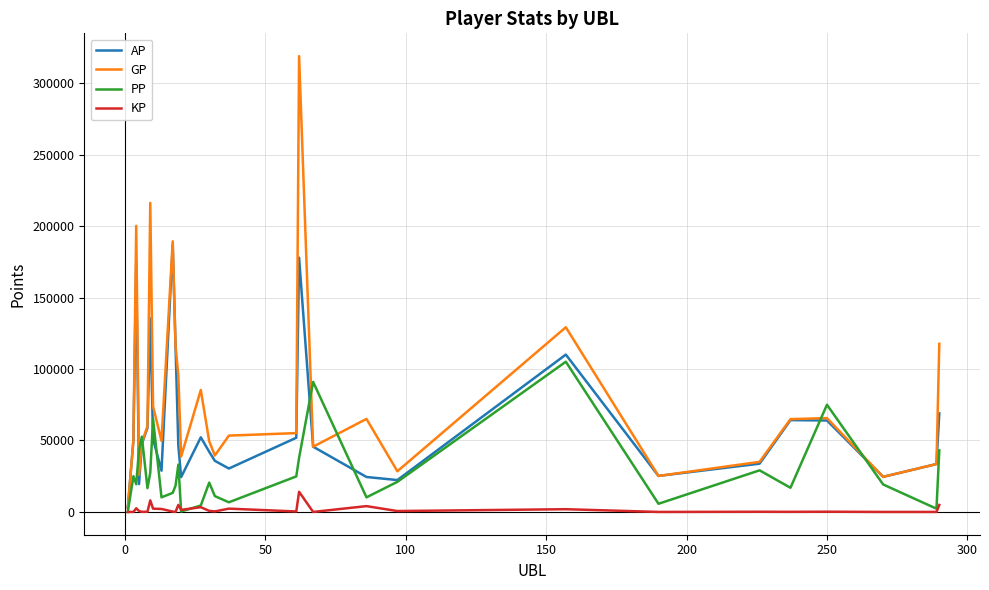

True or false: AP has more than 1 points higher than both neighbors.

True